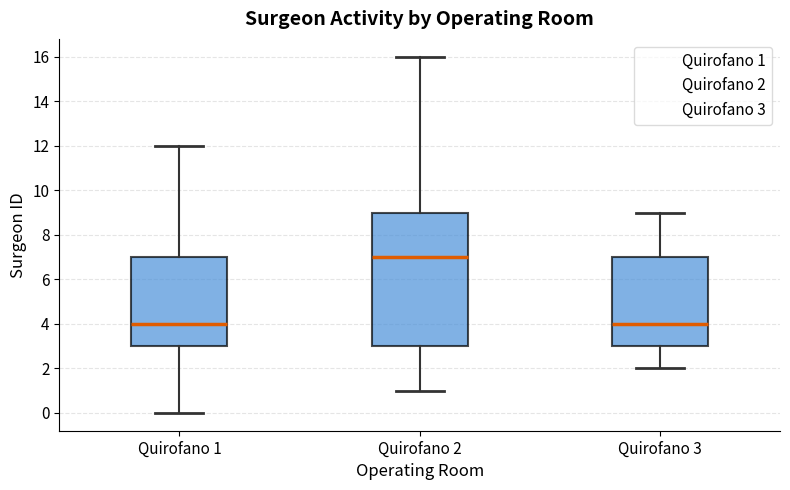

Reading left to right, read every box against the y-axis: the position of its median line, the range the box covers, and the ends of its whiskers. The values are not printed on the chart, so give them approximately, as read against the axis.

Quirofano 1: median 4, box 3 to 7, whiskers 0 to 12
Quirofano 2: median 7, box 3 to 9, whiskers 1 to 16
Quirofano 3: median 4, box 3 to 7, whiskers 2 to 9